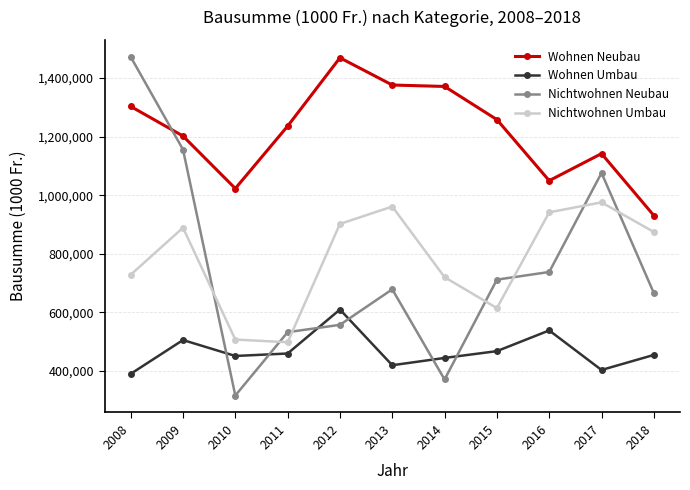

Where is Wohnen Neubau nearest to the value 1200188?

2009